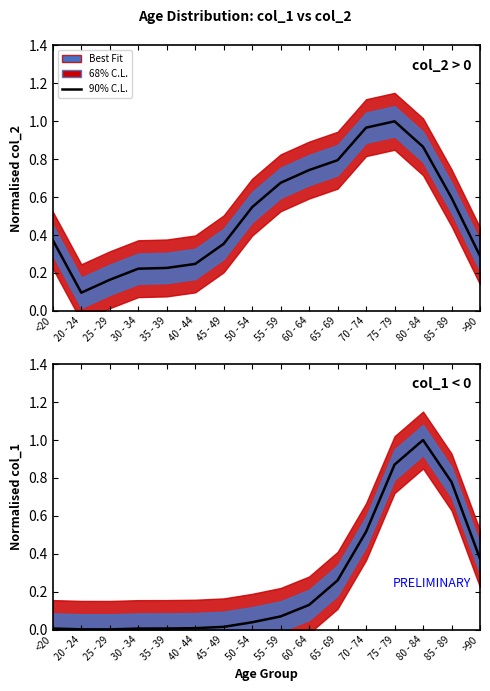

Rank the categories by col_2 Best Fit value from highest to lowest.

75 - 79, 70 - 74, 80 - 84, 65 - 69, 60 - 64, 55 - 59, 85 - 89, 50 - 54, <20, 45 - 49, >90, 40 - 44, 35 - 39, 30 - 34, 25 - 29, 20 - 24